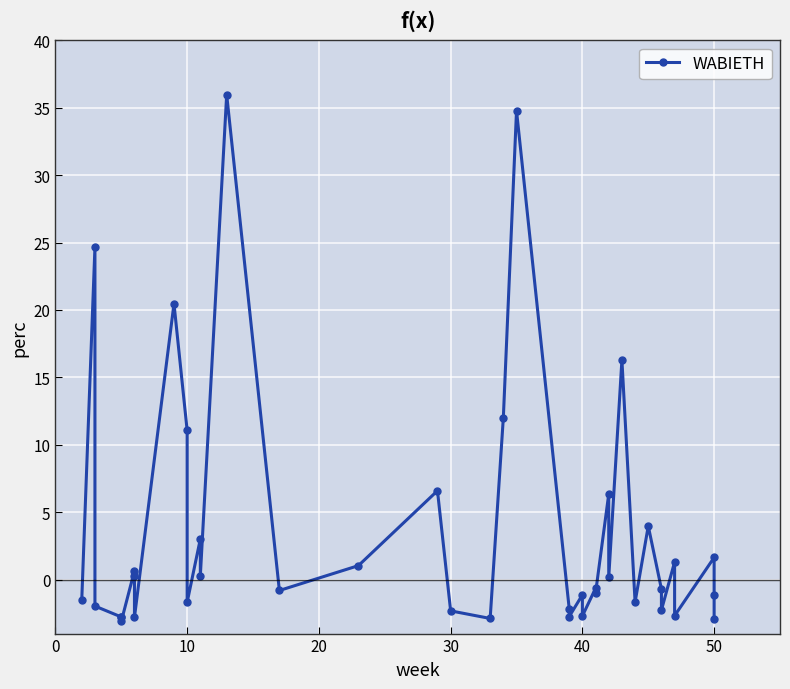

Is it true that the value at 20 is -3.0?

False